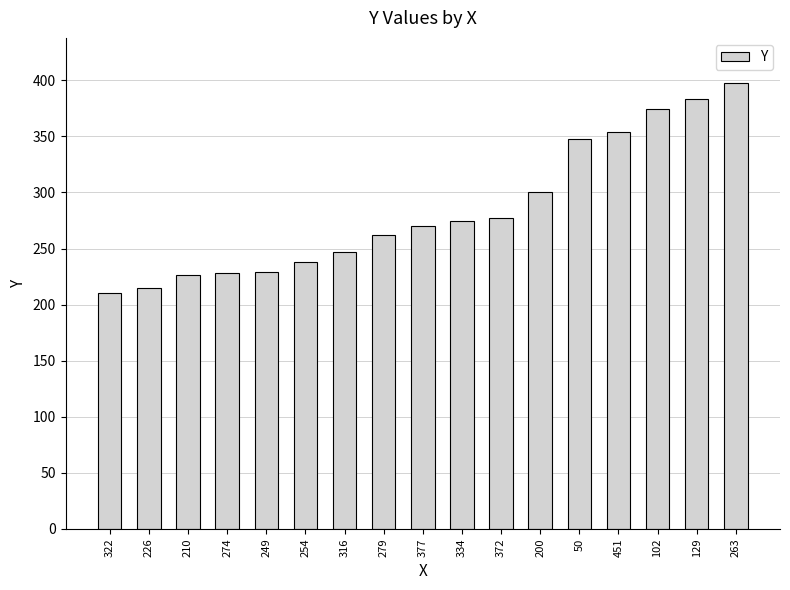

What is the difference between the maximum and minimum values?

188